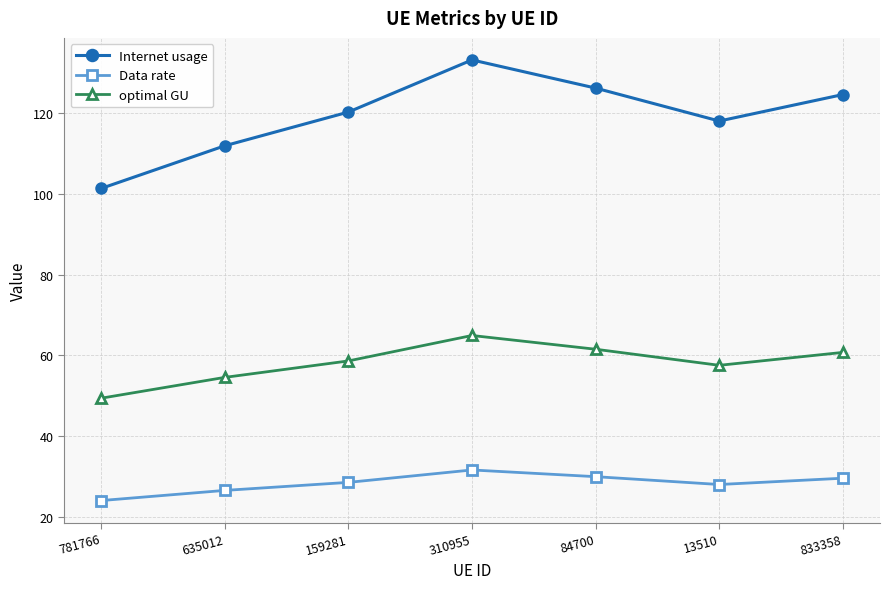

How many series are shown in this chart?

3